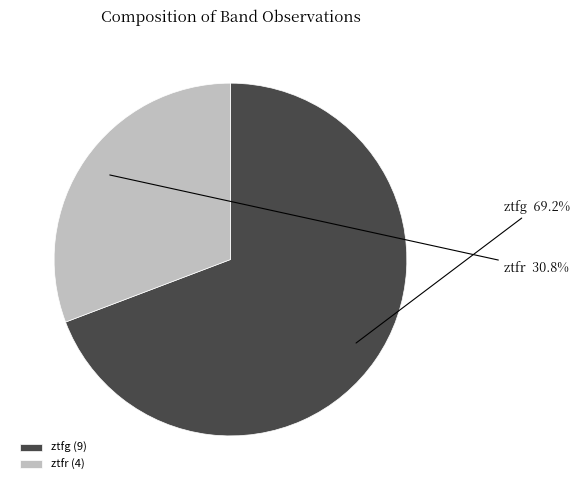

Is it true that ztfg is 69% of the pie?

True